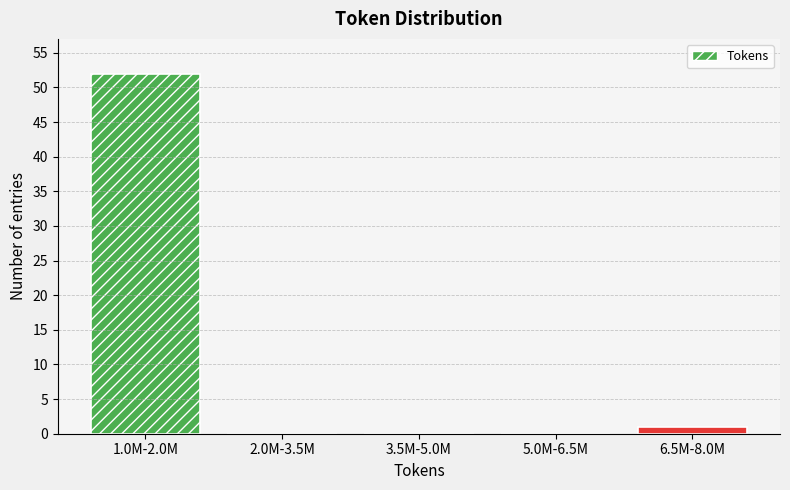

Reading left to right, transcribe all the data shown in this chart.

1.0M-2.0M=52	2.0M-3.5M=0	3.5M-5.0M=0	5.0M-6.5M=0	6.5M-8.0M=1